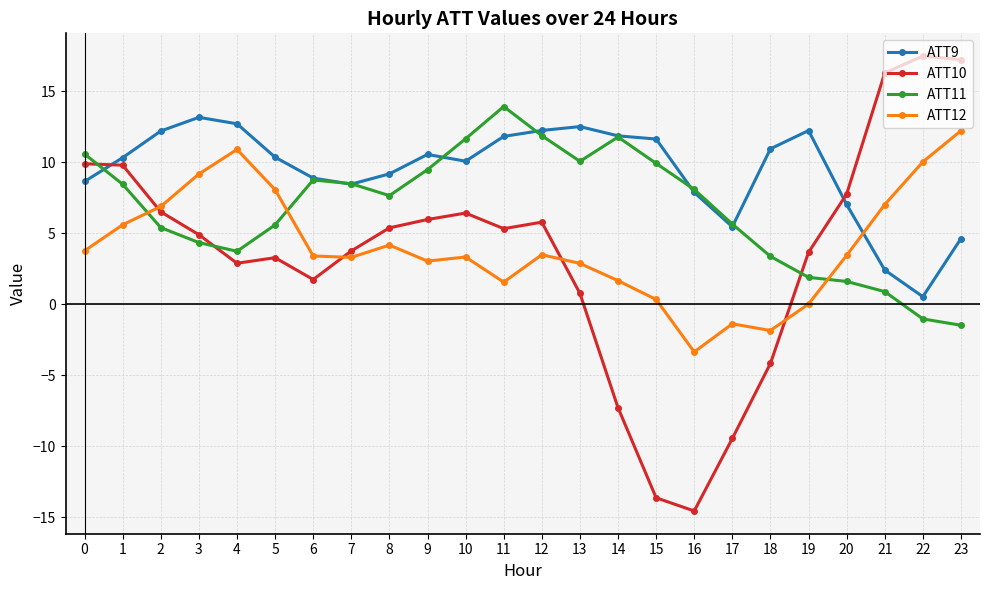

What is the value of the ATT12 point at the 11th from the left?

3.3